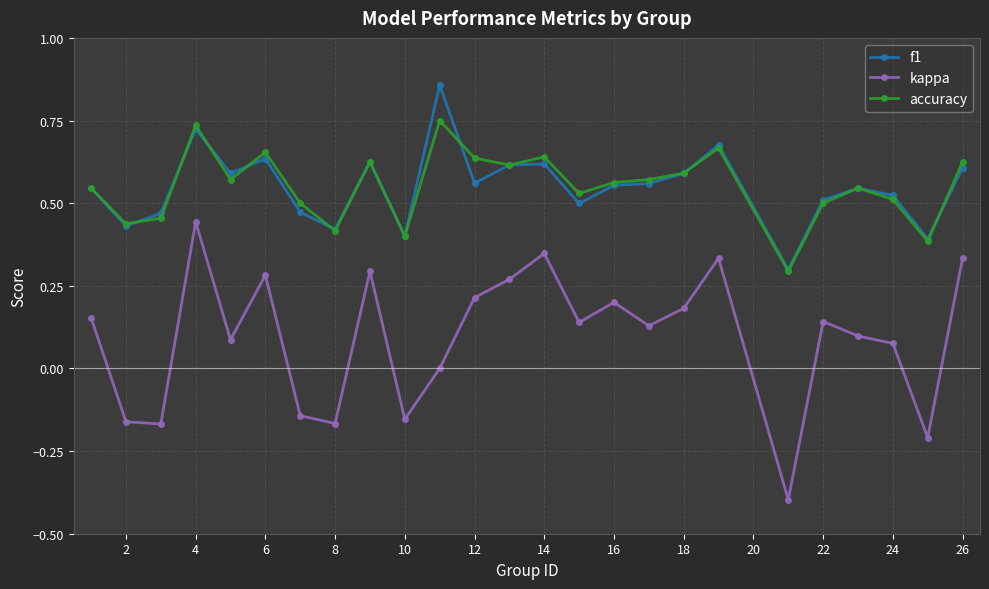

Which series has the largest range (max minus min)?

kappa